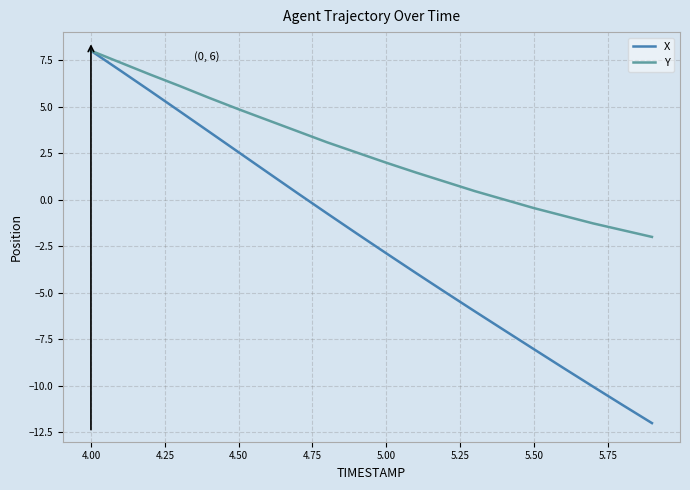

What is the difference between the second highest and minimum values in the X series?

18.9